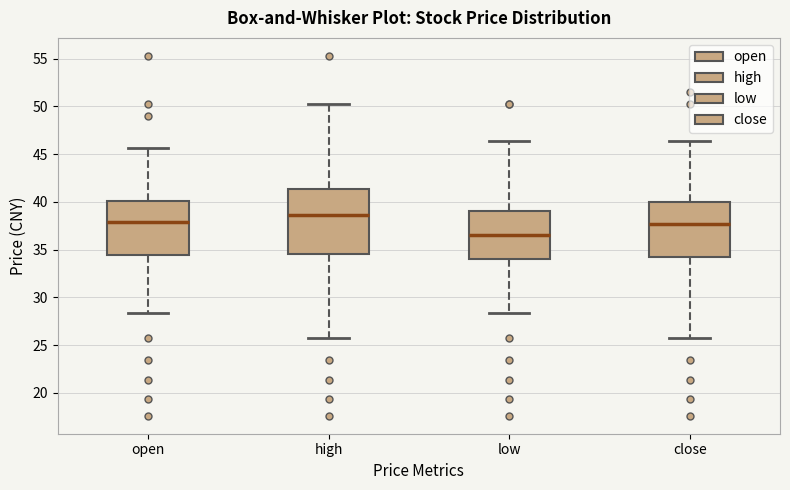

Comparing the boxes themselves (not the whiskers), which one is the tallest?

high